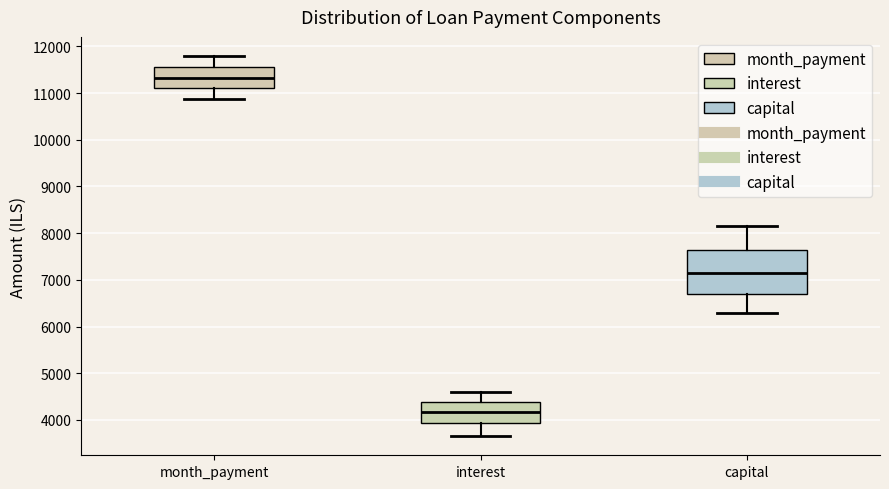

Where does the median line of the box for month_payment sit on the y-axis? The values are not printed on the chart, so give them approximately, as read against the axis.

11300